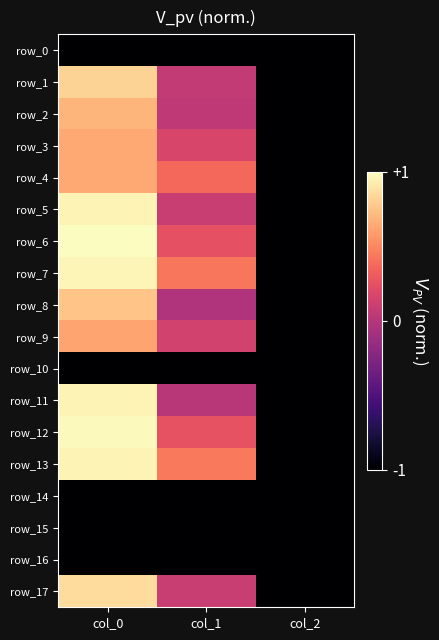

Reading right to left, list all the values displayed in this chart.

row_0: col_2=-1.0	col_1=-1.0	col_0=-1.0
row_1: col_2=-1.0	col_1=0.1	col_0=0.8
row_2: col_2=-1.0	col_1=0.0	col_0=0.7
row_3: col_2=-1.0	col_1=0.2	col_0=0.6
row_4: col_2=-1.0	col_1=0.4	col_0=0.6
row_5: col_2=-1.0	col_1=0.1	col_0=1.0
row_6: col_2=-1.0	col_1=0.2	col_0=1.0
row_7: col_2=-1.0	col_1=0.4	col_0=1.0
row_8: col_2=-1.0	col_1=-0.0	col_0=0.8
row_9: col_2=-1.0	col_1=0.1	col_0=0.6
row_10: col_2=-1.0	col_1=-1.0	col_0=-1.0
row_11: col_2=-1.0	col_1=0.0	col_0=1.0
row_12: col_2=-1.0	col_1=0.3	col_0=1.0
row_13: col_2=-1.0	col_1=0.4	col_0=1.0
row_14: col_2=-1.0	col_1=-1.0	col_0=-1.0
row_15: col_2=-1.0	col_1=-1.0	col_0=-1.0
row_16: col_2=-1.0	col_1=-1.0	col_0=-1.0
row_17: col_2=-1.0	col_1=0.1	col_0=0.9